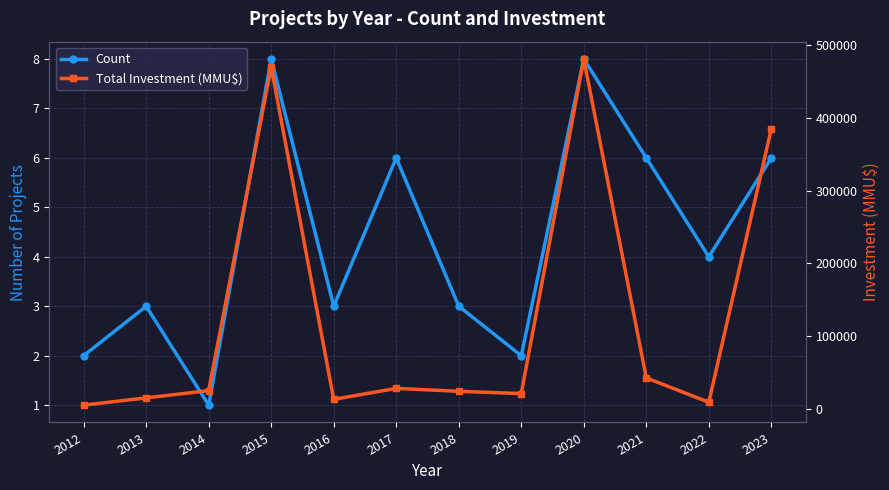

At which category does the chart reach its peak across all series?

2020